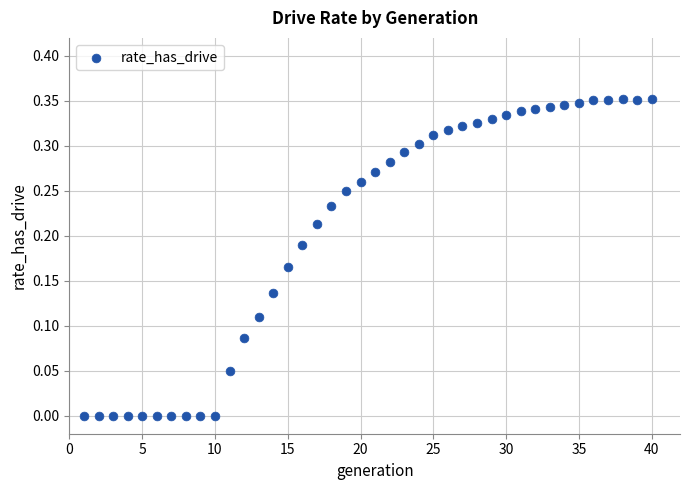

What is the range of X values (max minus min)?

39.0